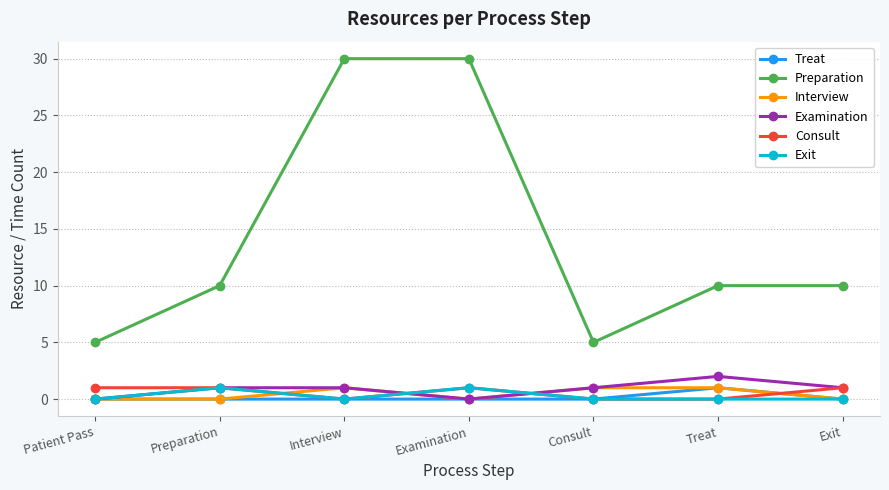

Between Examination and Treat, which series saw the biggest shift?

Preparation